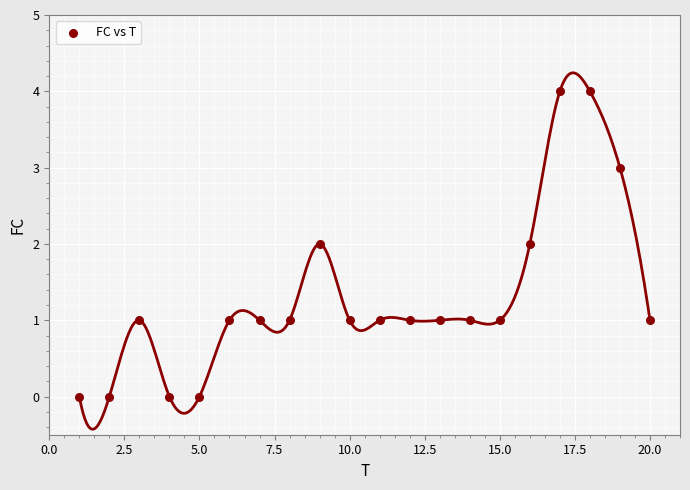

What is the range of X values (max minus min)?

19